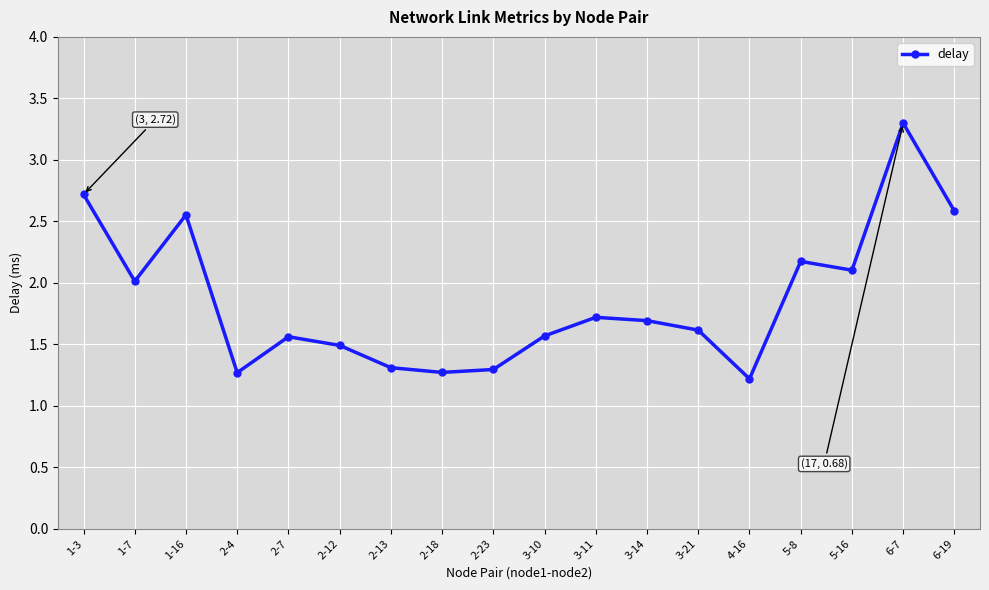

What is the sum of the values at 2-7 and 2-12?

3.1